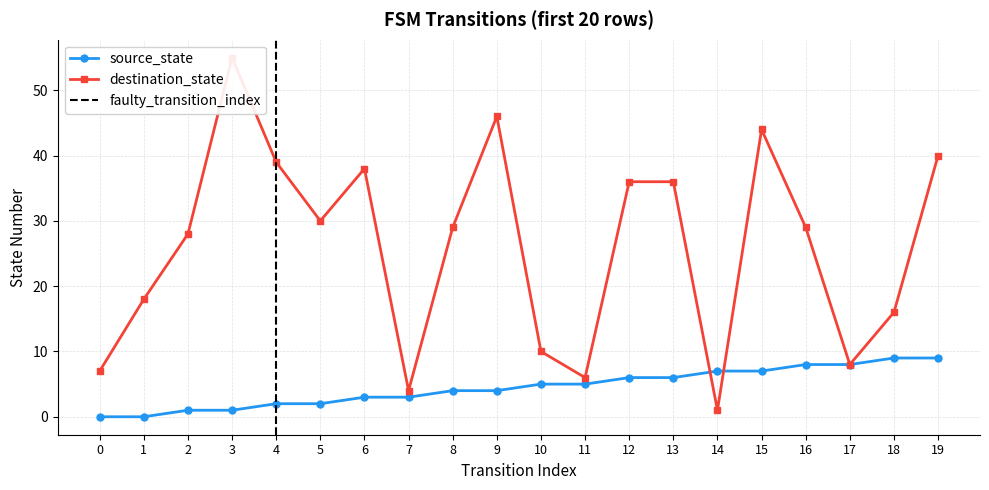

Count the number of categories in the chart.

20